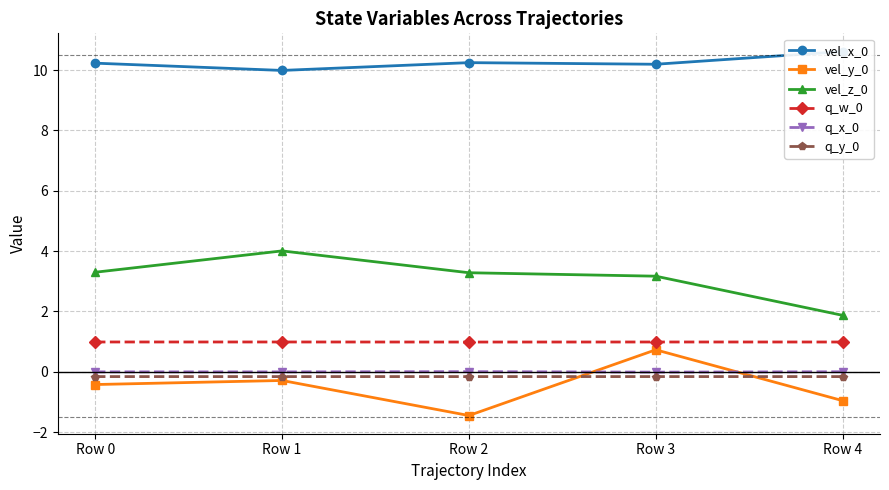

Rank the series at Row 0 from lowest to highest value.

vel_y_0, q_y_0, q_x_0, q_w_0, vel_z_0, vel_x_0